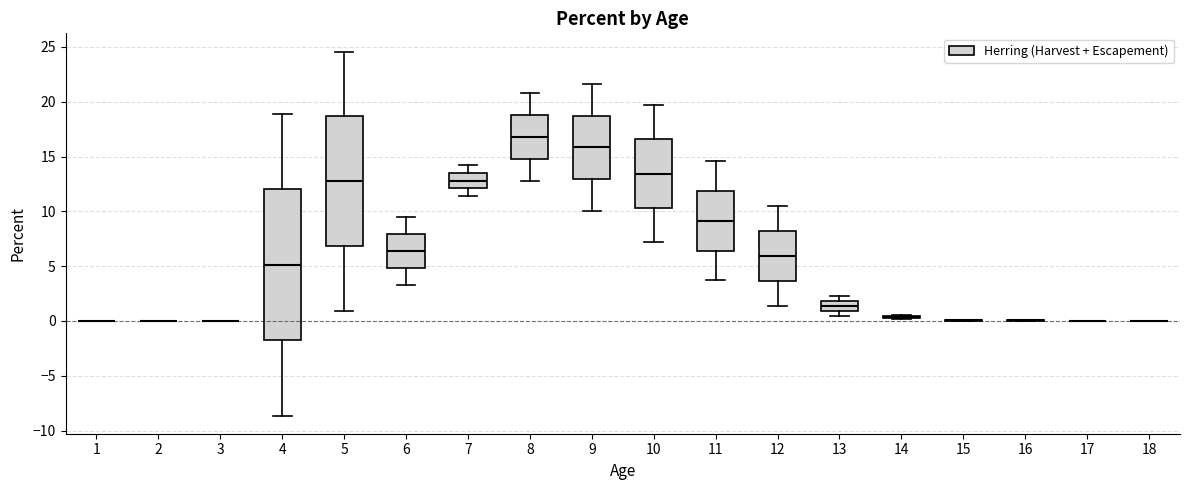

Comparing the boxes themselves (not the whiskers), which one is the tallest?

4